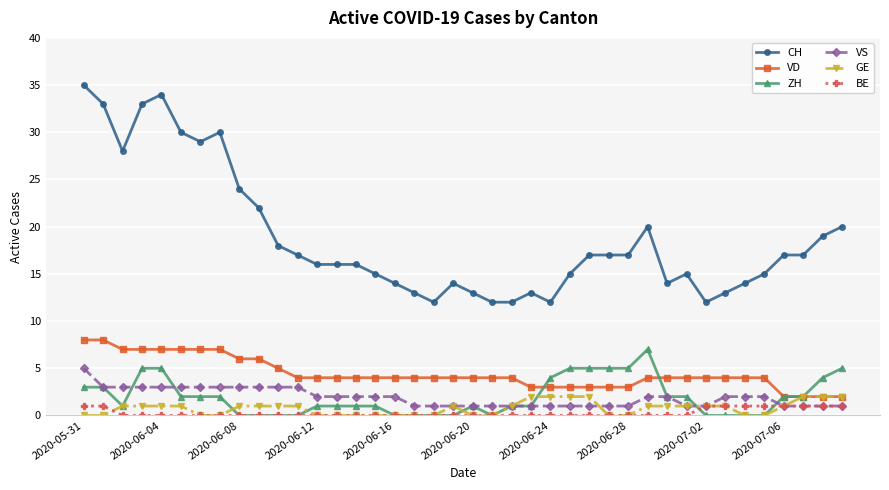

Which series has the largest range (max minus min)?

CH